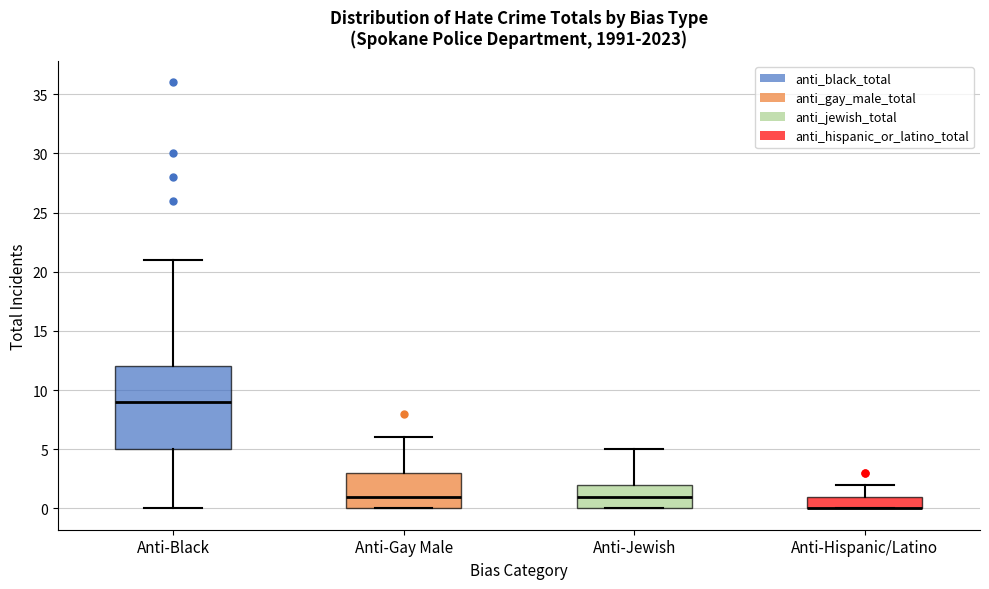

Reading left to right, read every box against the y-axis: the position of its median line, the range the box covers, and the ends of its whiskers. The values are not printed on the chart, so give them approximately, as read against the axis.

Anti-Black: median 9, box 5 to 12, whiskers 0 to 21
Anti-Gay Male: median 1, box 0 to 3, whiskers 0 to 6
Anti-Jewish: median 1, box 0 to 2, whiskers 0 to 5
Anti-Hispanic/Latino: median 0 (drawn on the box's lower edge), box 0 to 1, whiskers 0 to 2